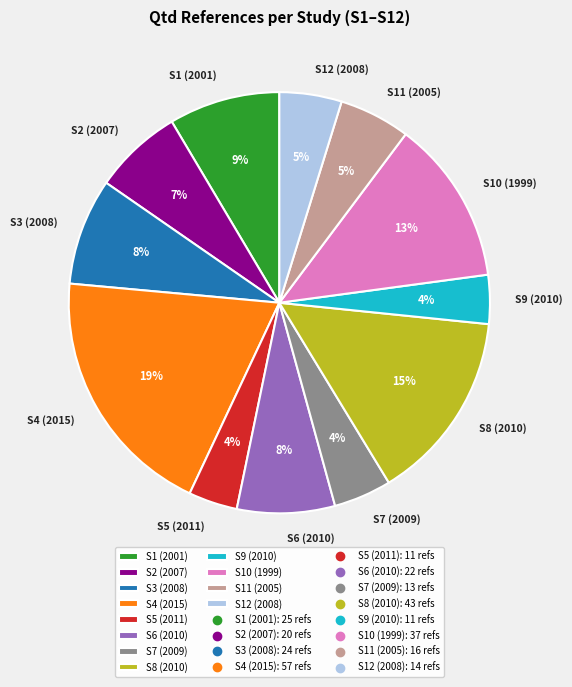

Between S3 (2008) and S11 (2005), which is larger?

S3 (2008)